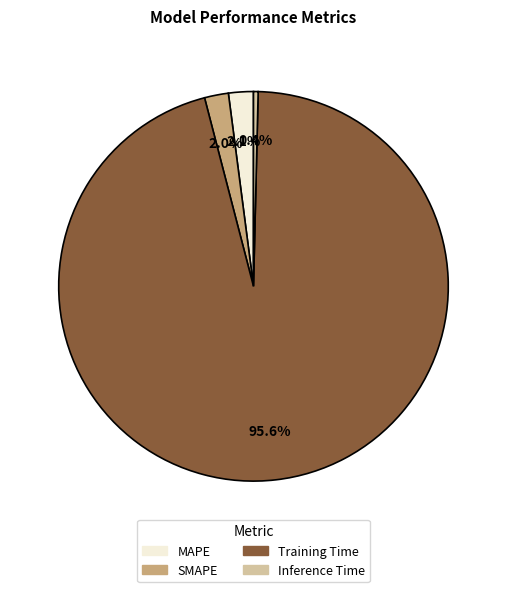

Does Training Time account for over 50% of the chart?

Yes